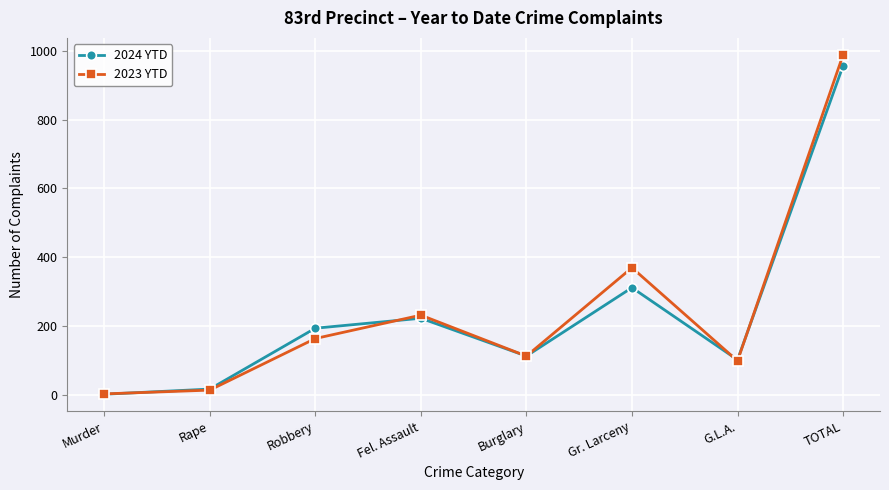

How many lines are shown in the chart?

2